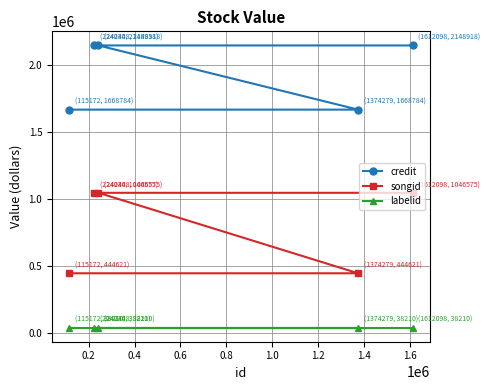

What is the lowest value of the songid series?

444621